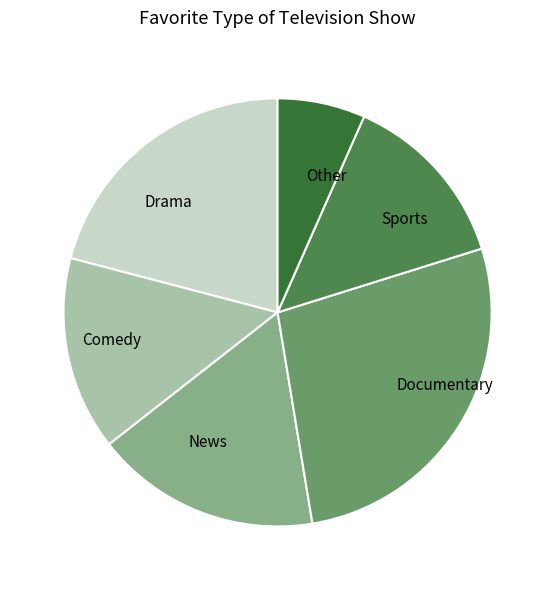

Is there a majority slice in this chart?

No